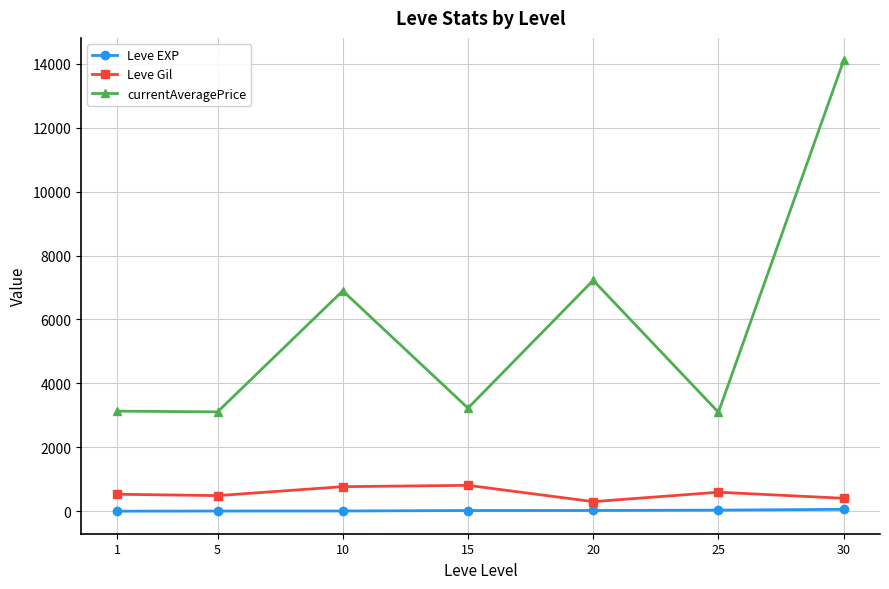

True or false: Leve EXP and currentAveragePrice intersect in this chart.

False